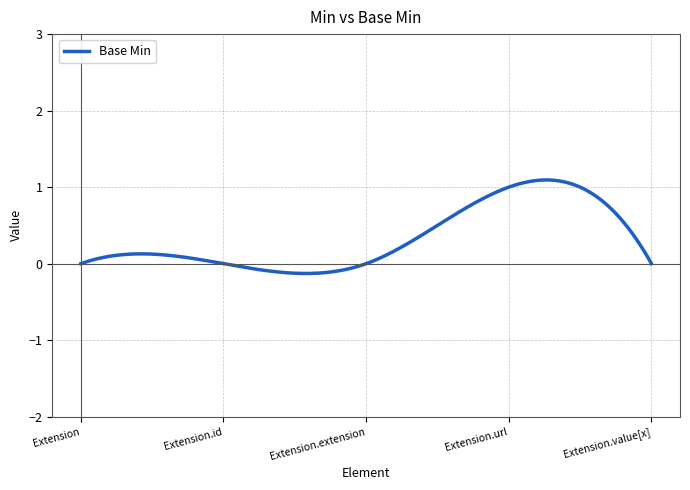

What is the difference between the maximum and minimum values?

1.2